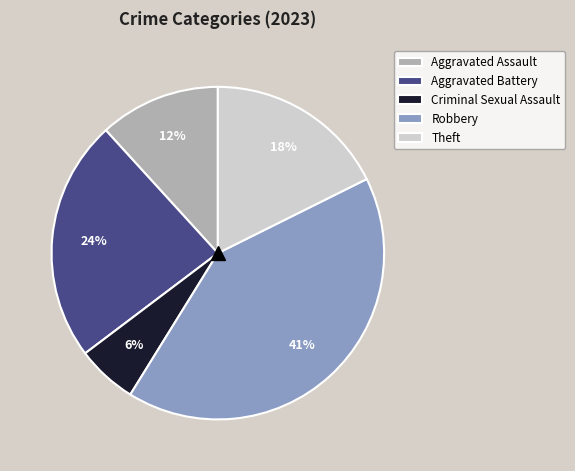

What percentage is the Aggravated Battery slice, to the nearest percent?

24%